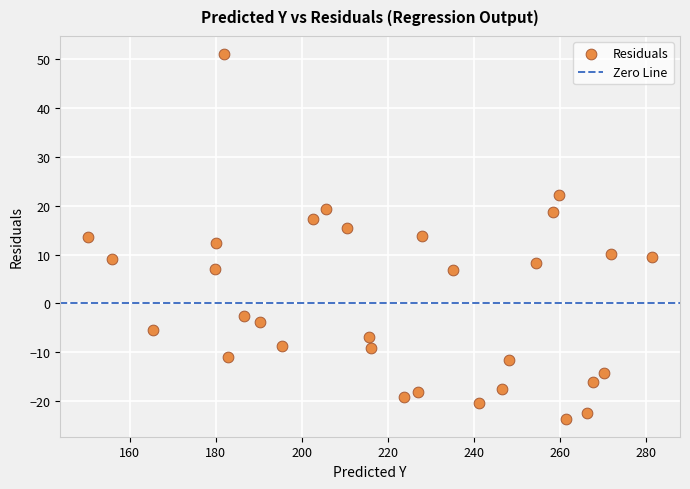

What is the range of Y values (max minus min)?

74.5